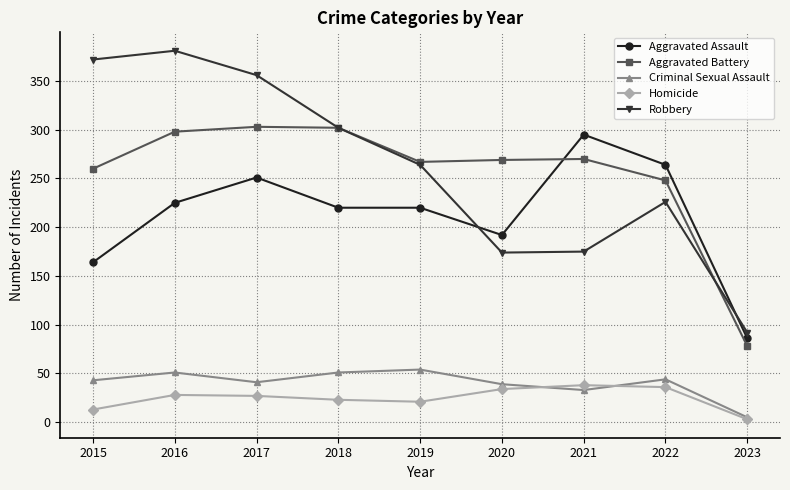

Is this an area chart (filled region under the line)?

No